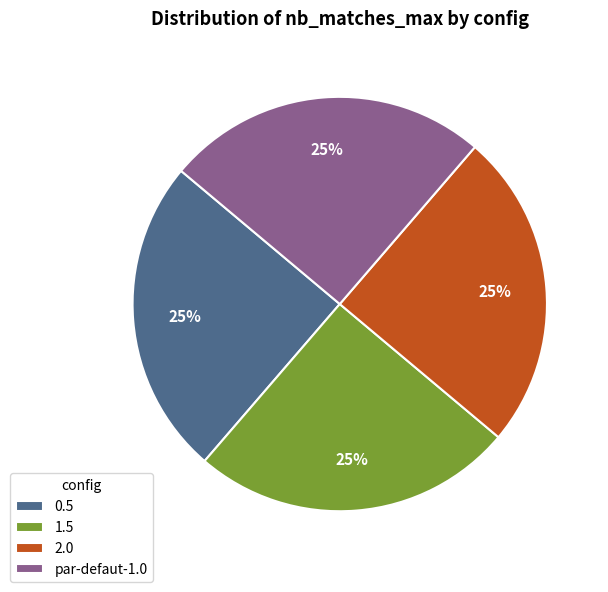

Approximately how many times larger is the value at 2.0 compared to par-defaut-1.0?

1.0